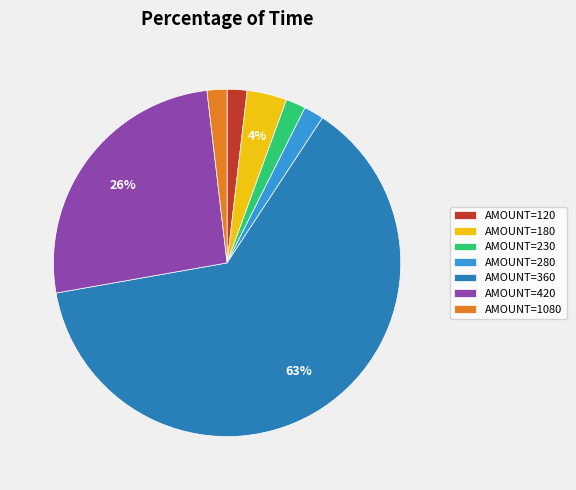

Is the sum of AMOUNT=180 and AMOUNT=120 greater than half?

No